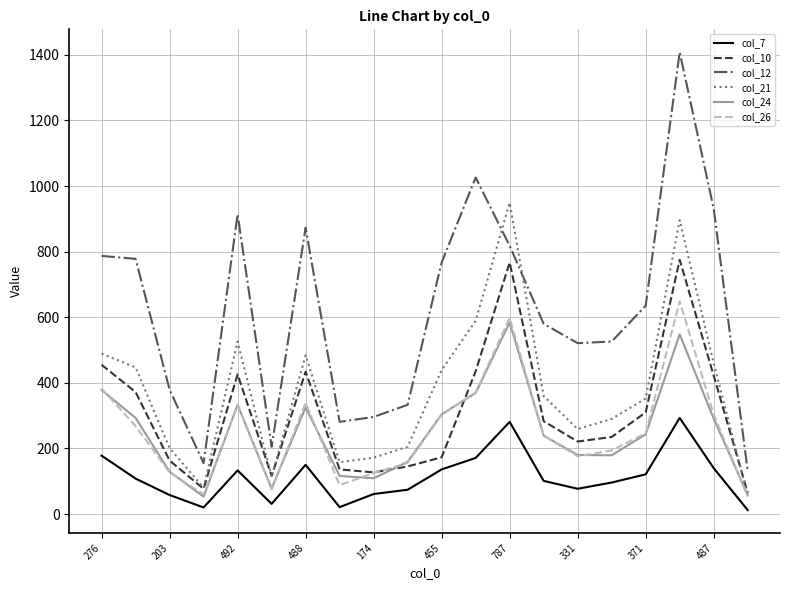

Which series has the largest range (max minus min)?

col_12